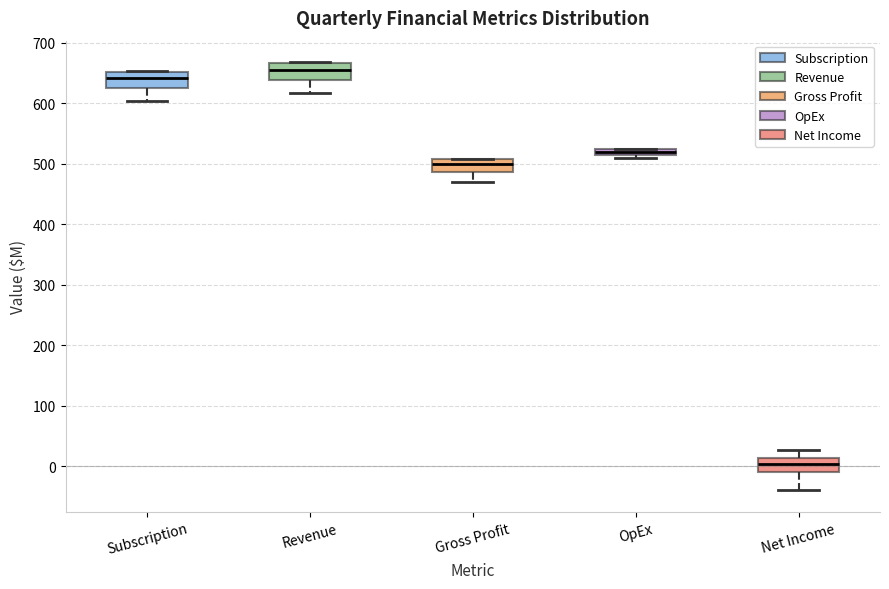

Where does the median line of the box for Net Income sit on the y-axis? The values are not printed on the chart, so give them approximately, as read against the axis.

0